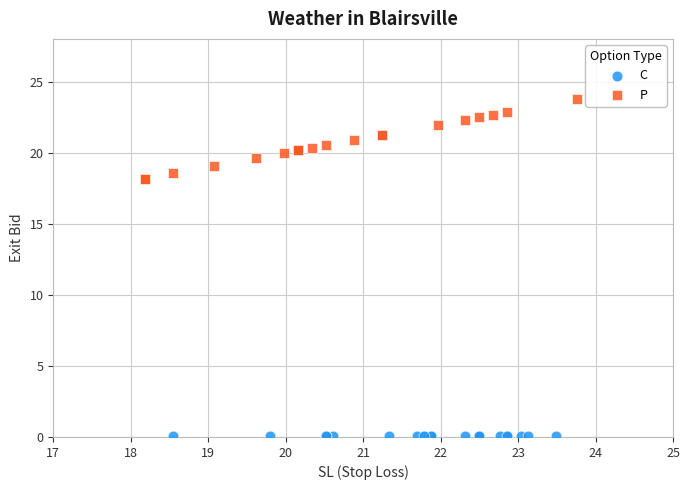

Which series reaches the maximum Y coordinate?

P